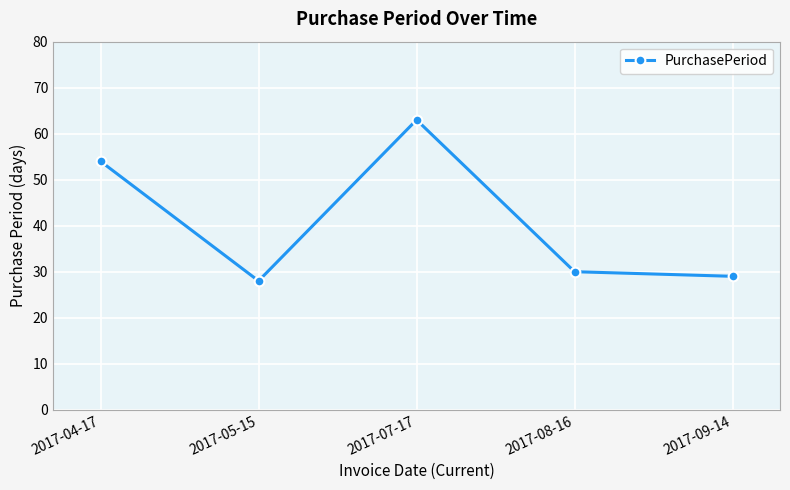

What value does the data have at 2017-08-16?

30